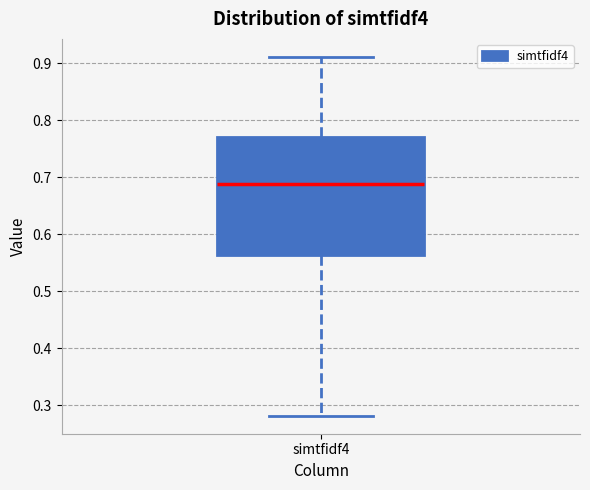

Transcribe this box plot: give where the median line is, the range the box spans, and where the two whiskers end, as read against the y-axis. The values are not printed on the chart, so give them approximately, as read against the axis.

median 0.69, box 0.56 to 0.77, whiskers 0.28 to 0.91